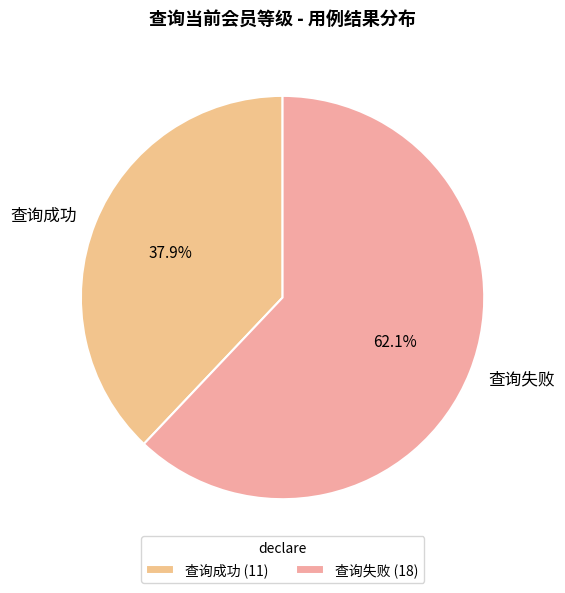

How many slices are in this pie chart?

2